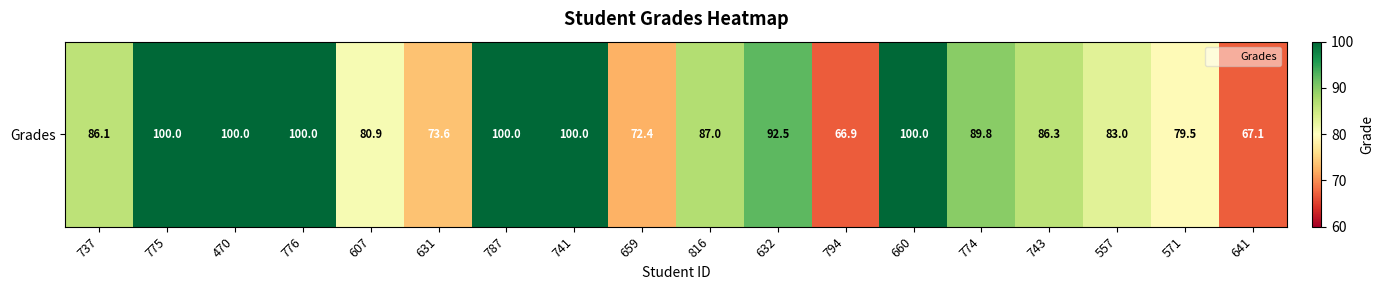

Reading left to right, extract all data points from this chart.

86.1	100.0	100.0	100.0	80.9	73.6	100.0	100.0	72.4	87.0	92.5	66.9	100.0	89.8	86.3	83.0	79.5	67.1